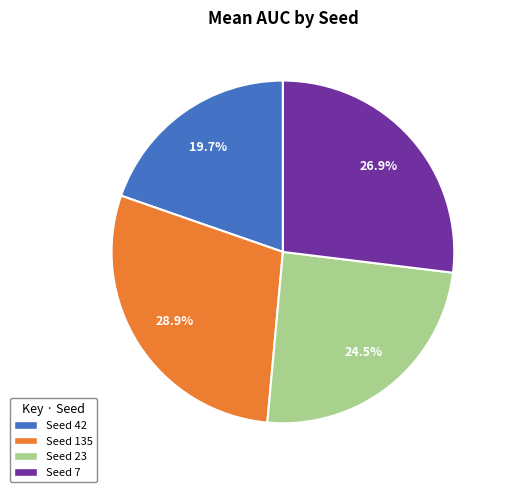

What is the smallest slice in the pie chart?

Seed 42